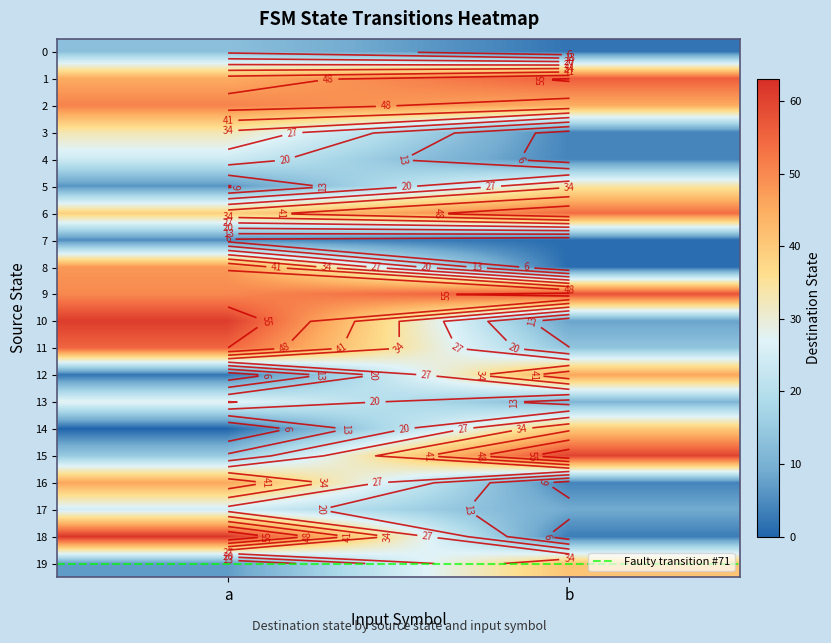

The value of 2 at a is 51. True or false?

True